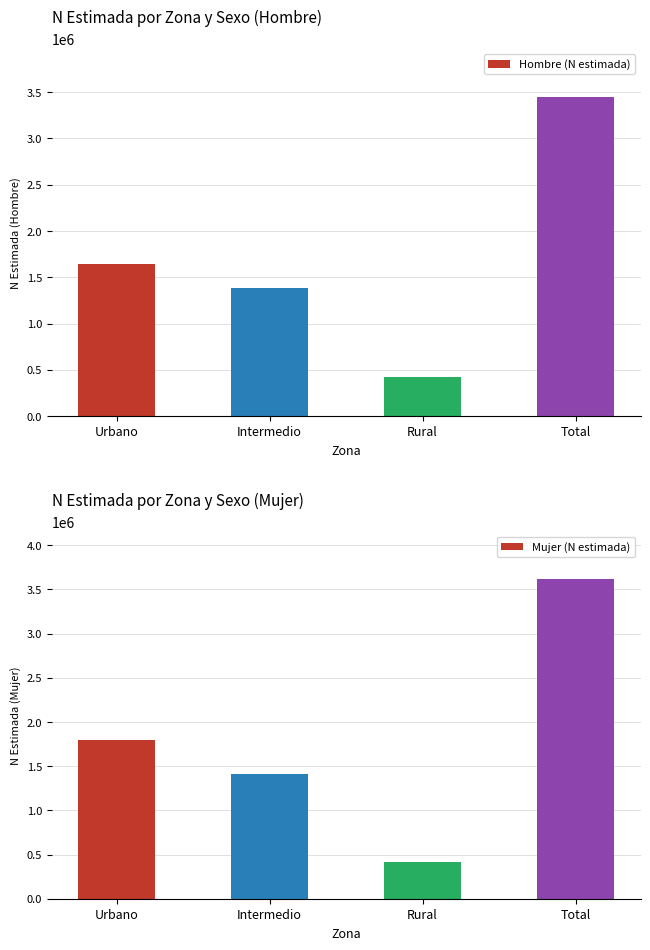

The value of Hombre (N estimada) at Intermedio is 1386649. True or false?

True